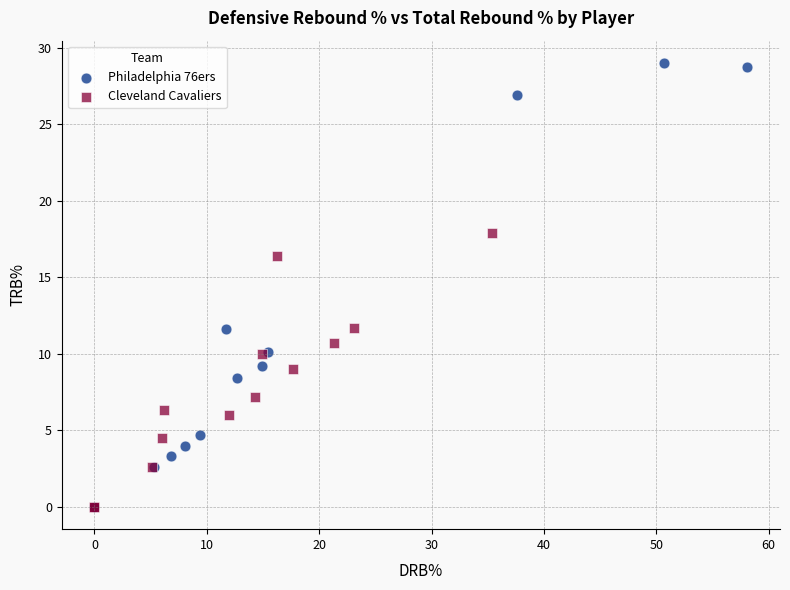

Which series reaches the maximum Y coordinate?

Philadelphia 76ers